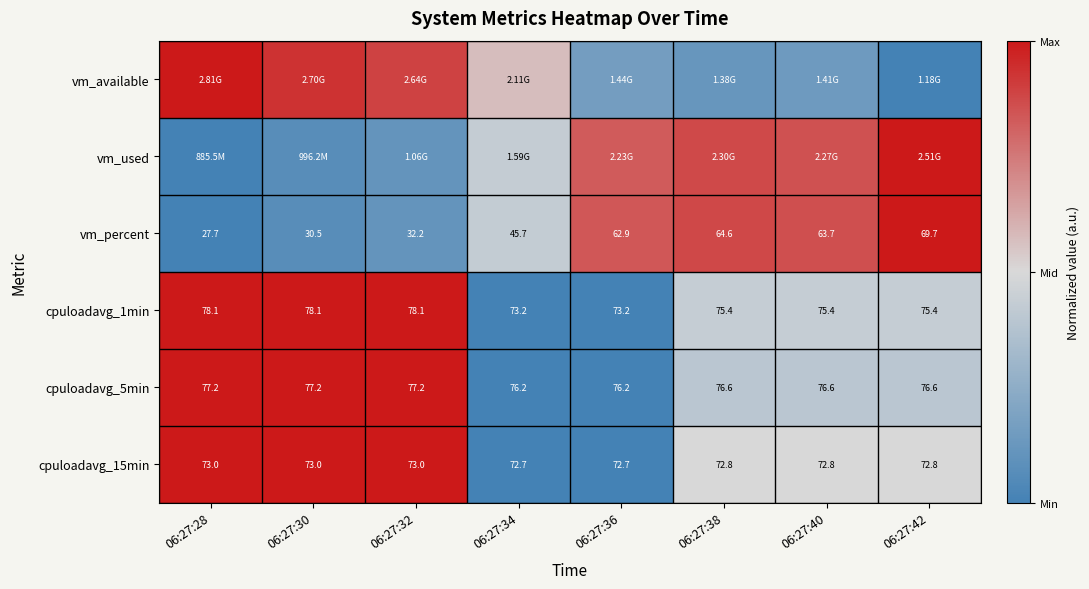

What is the difference between the highest and lowest values at 06:27:36?

0.8